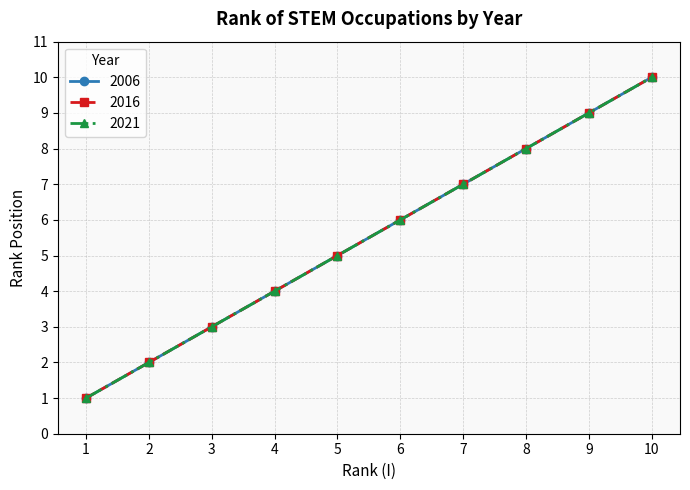

Does the chart have visible grid lines?

Yes